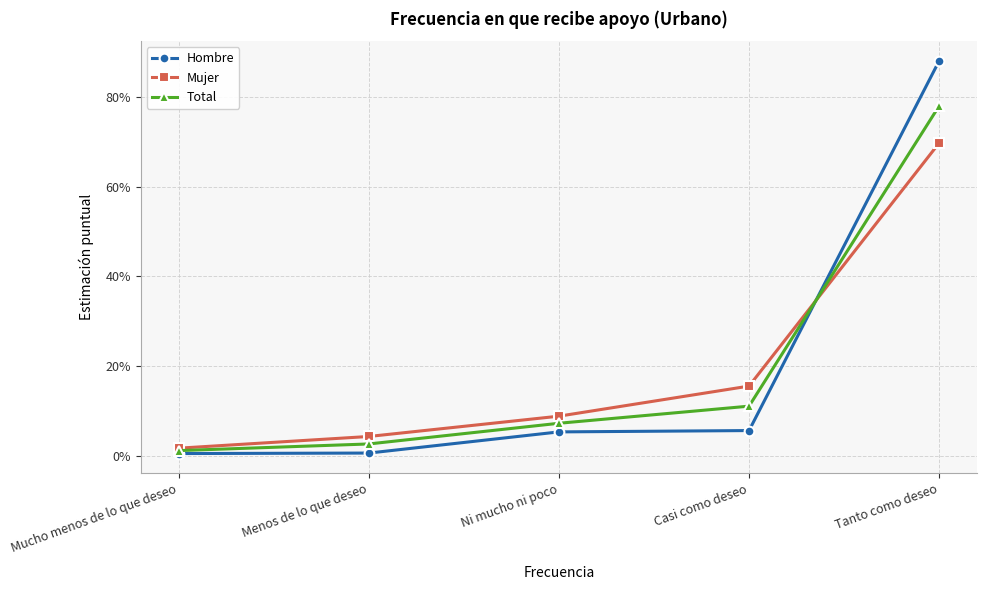

Is it true that Total equals 0.0 at Mucho menos de lo que deseo?

True